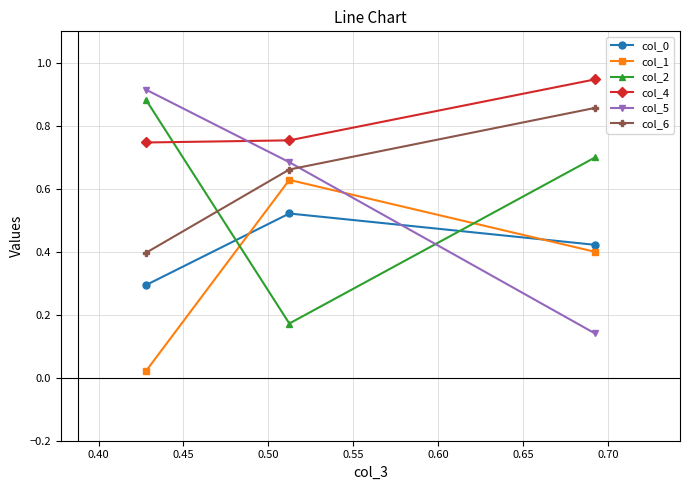

Which series has the widest spread of values?

col_5